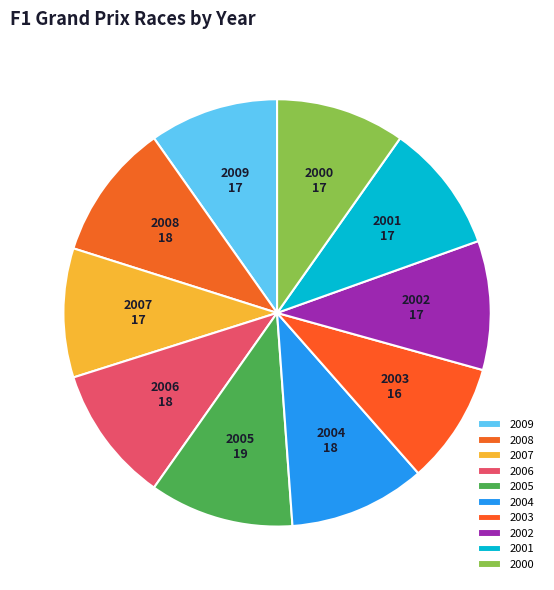

Is there a majority slice in this chart?

No